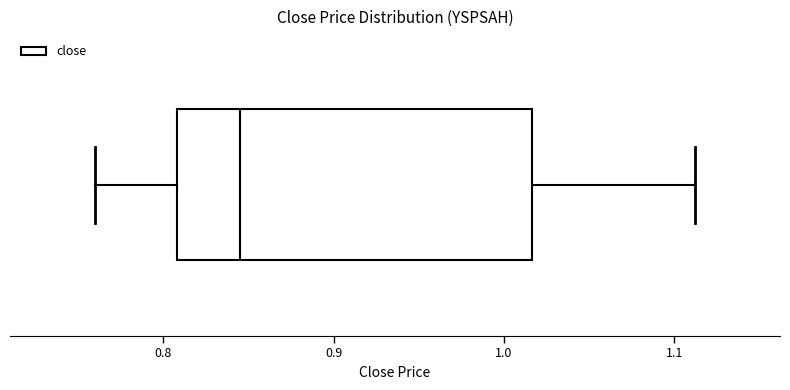

Where does the median line of the box sit on the x-axis? The values are not printed on the chart, so give them approximately, as read against the axis.

0.85